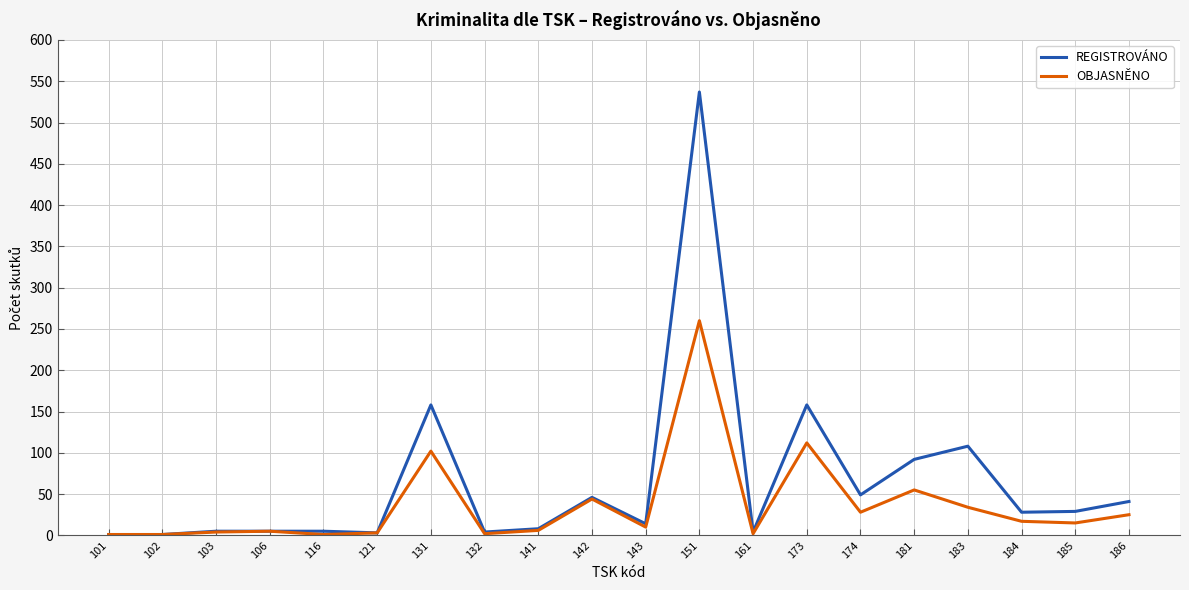

True or false: OBJASNĚNO has a value of 15 at 185.

True